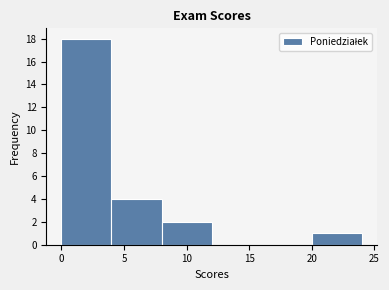

What is the height of the bar covering 8 to 12 on the x-axis? The values are not printed on the chart, so give them approximately, as read against the axis.

2